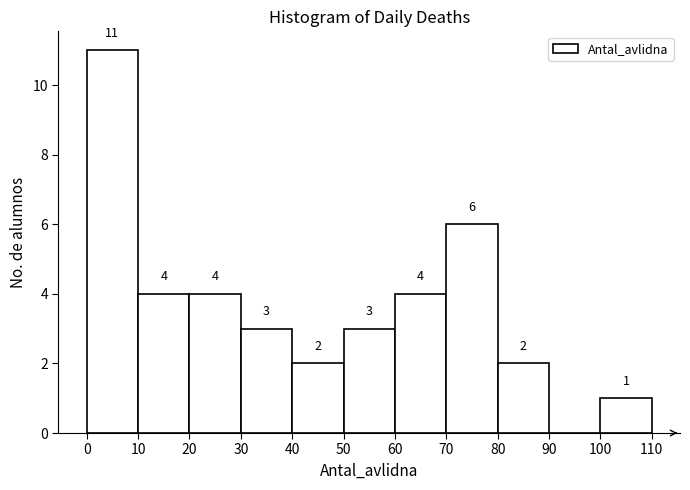

Which range on the x-axis has the tallest bar?

0 to 10